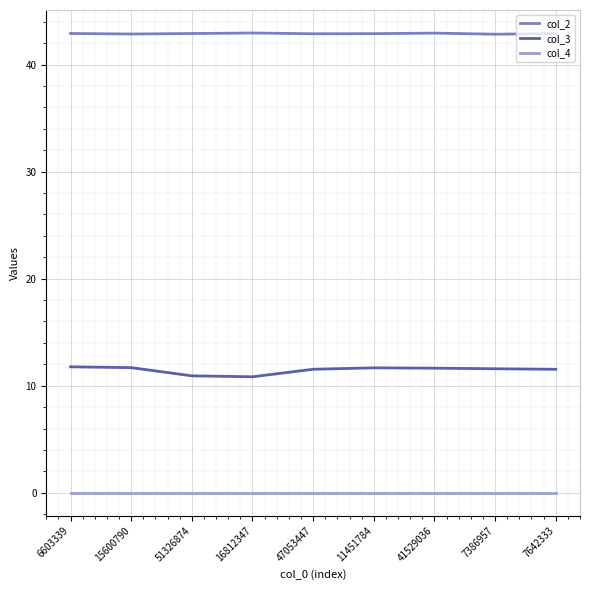

What is the spread (max minus min) of values at 51326874?

42.9